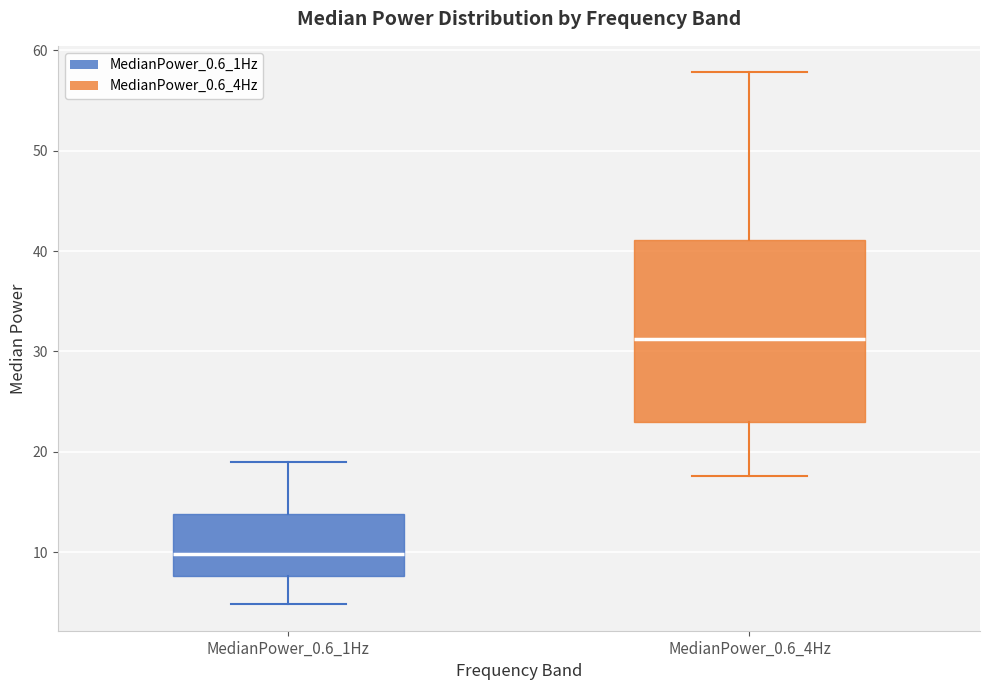

Reading left to right, read every box against the y-axis: the position of its median line, the range the box covers, and the ends of its whiskers. The values are not printed on the chart, so give them approximately, as read against the axis.

MedianPower_0.6_1Hz: median 10, box 8 to 14, whiskers 5 to 19
MedianPower_0.6_4Hz: median 31, box 23 to 41, whiskers 18 to 58